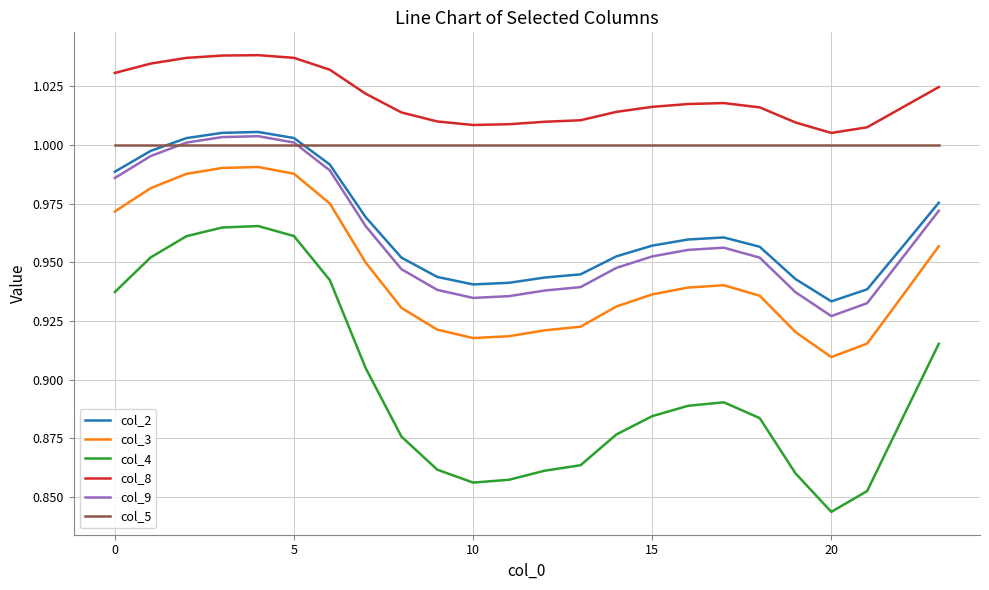

Which series has the largest total across all categories?

col_8